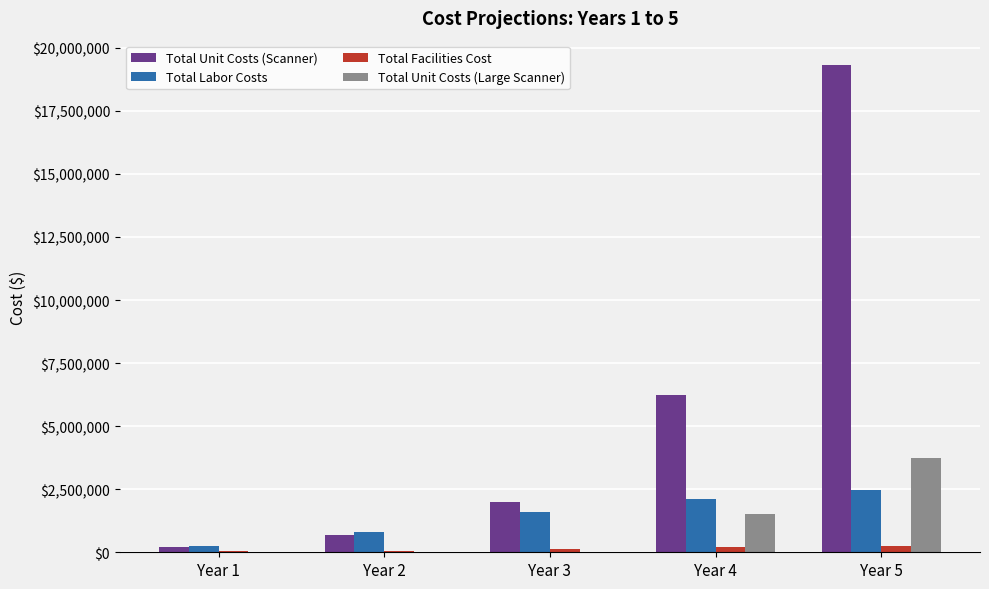

What is the total value across all series at Year 4?

10060168.3